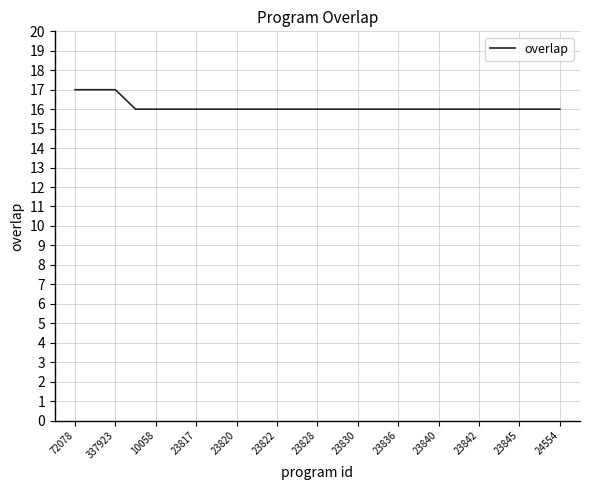

Count the number of categories in the chart.

25